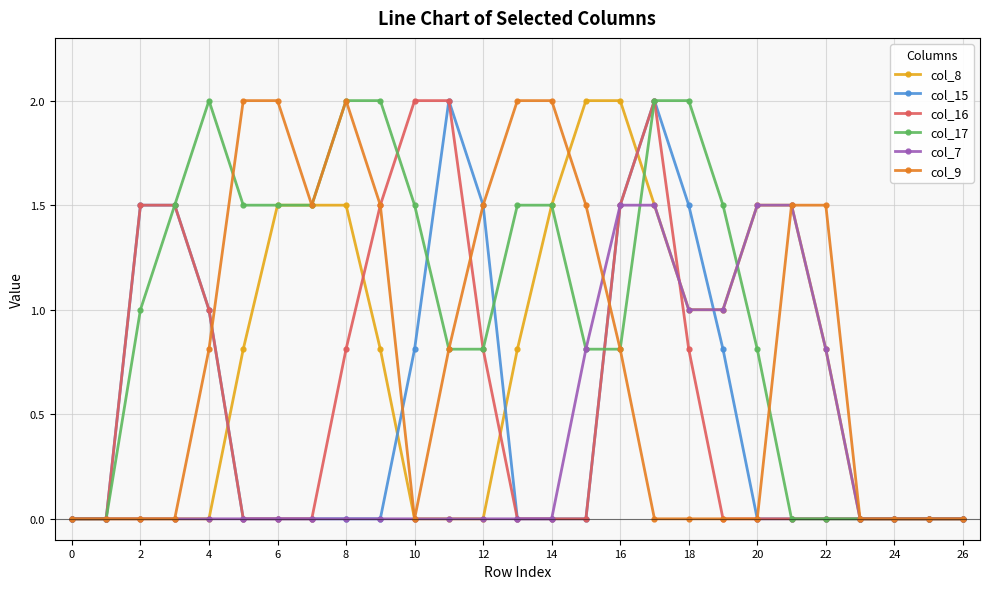

What is the greatest value displayed?

2.0